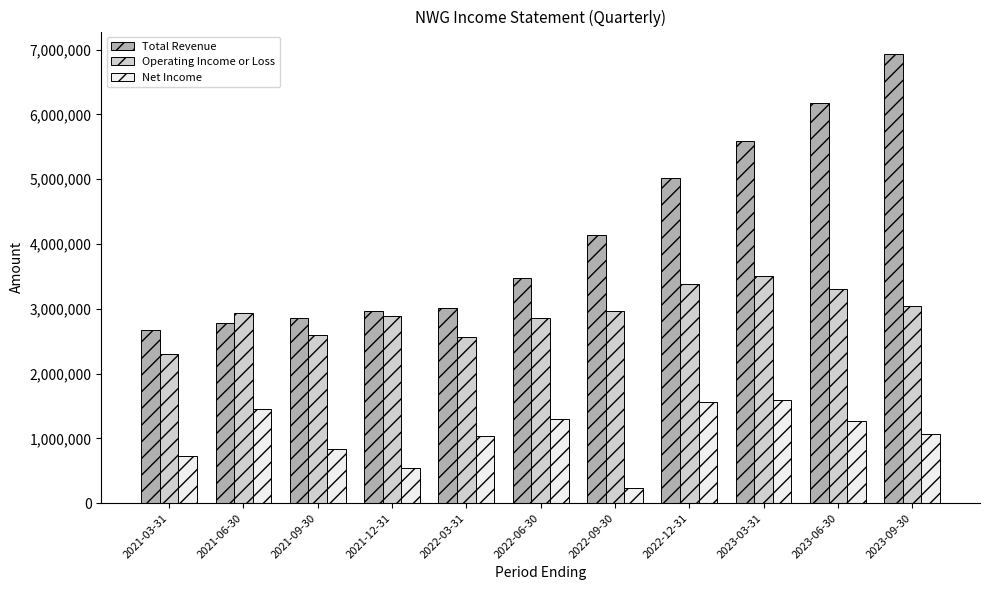

What is the sum of all Net Income values?

11639700